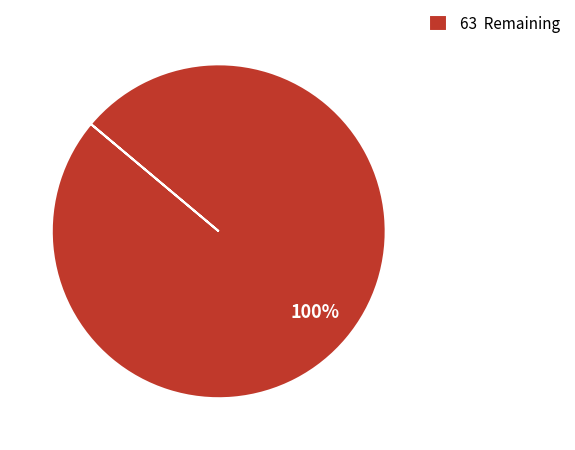

Does any single category account for the majority?

Yes